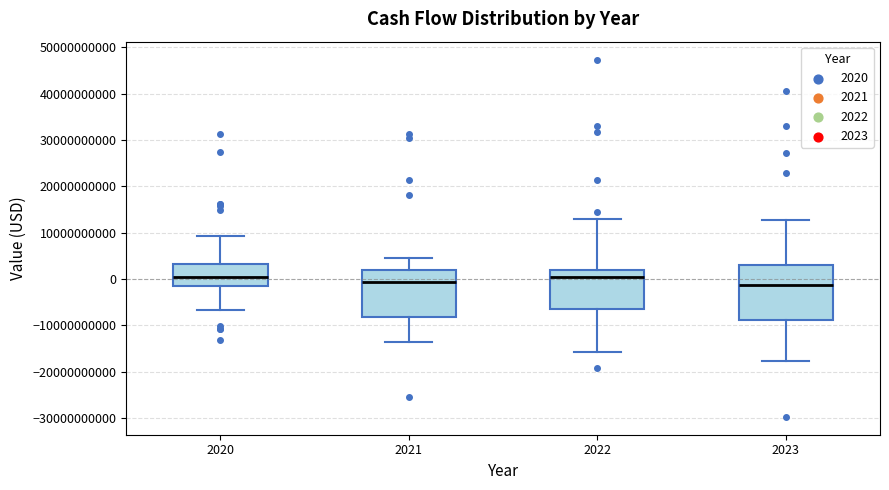

Reading left to right, transcribe this box plot: for each box, give where its median line is, the range the box spans, and where its two whiskers end, as read against the y-axis. The values are not printed on the chart, so give them approximately, as read against the axis.

2020: median 0, box -1000000000 to 3000000000, whiskers -7000000000 to 9000000000
2021: median -1000000000, box -8000000000 to 2000000000, whiskers -14000000000 to 5000000000
2022: median 0, box -6000000000 to 2000000000, whiskers -16000000000 to 13000000000
2023: median -1000000000, box -9000000000 to 3000000000, whiskers -18000000000 to 13000000000